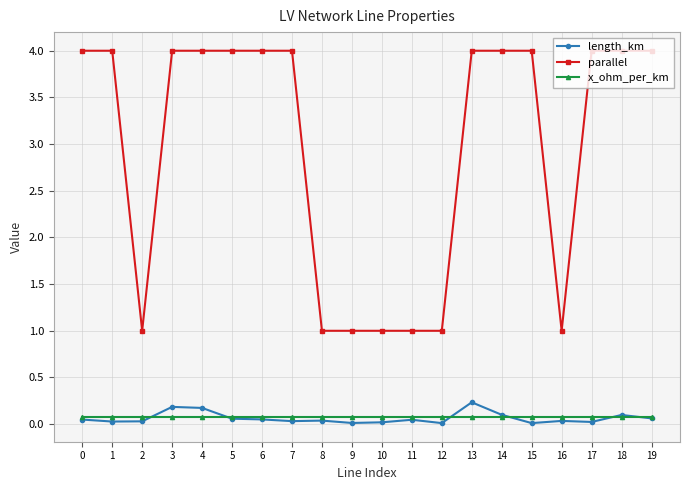

True or false: parallel and x_ohm_per_km cross at least once.

False